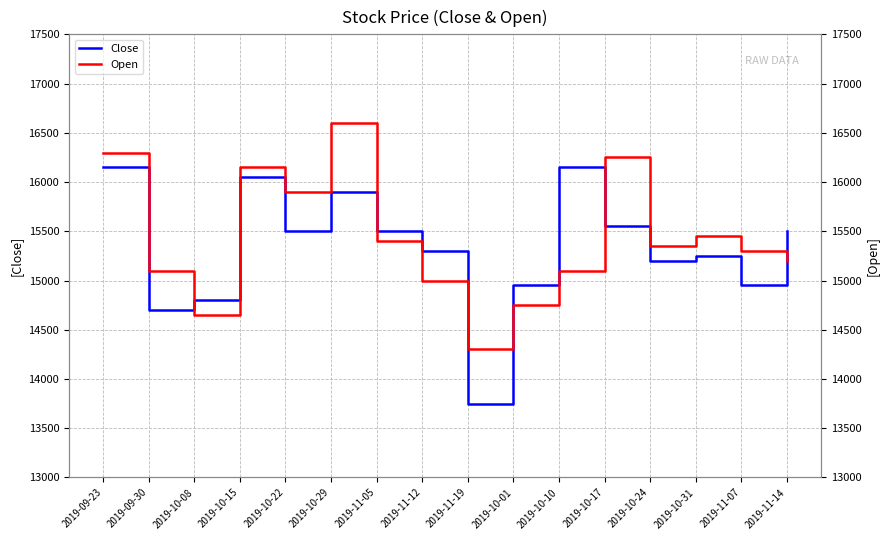

Which series has the largest range (max minus min)?

Close